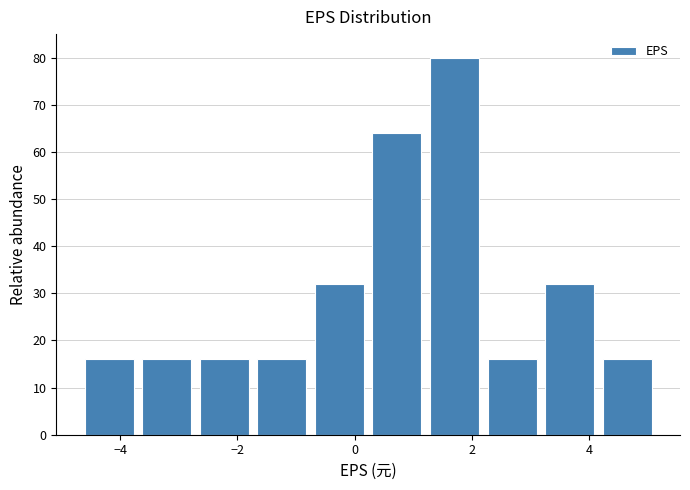

Which range on the x-axis has the tallest bar?

1.2 to 2.2